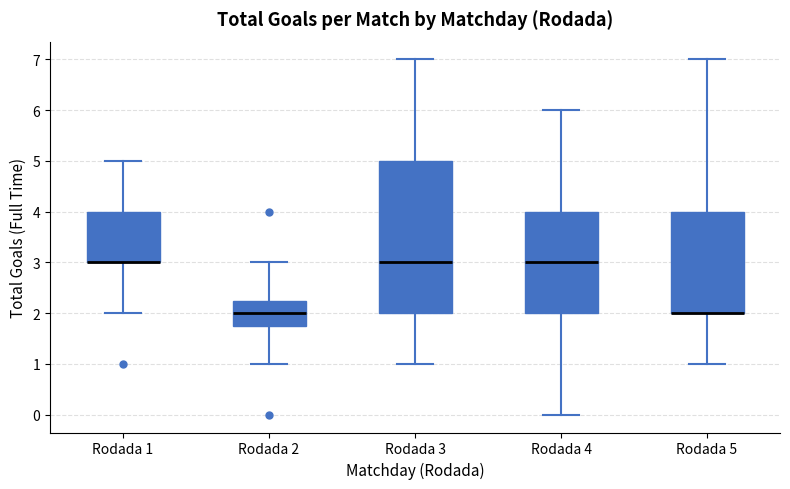

Reading left to right, transcribe this box plot: for each box, give where its median line is, the range the box spans, and where its two whiskers end, as read against the y-axis. The values are not printed on the chart, so give them approximately, as read against the axis.

Rodada 1: median 3.0 (drawn on the box's lower edge), box 3.0 to 4.0, whiskers 2.0 to 5.0
Rodada 2: median 2.0, box 1.8 to 2.3, whiskers 1.0 to 3.0
Rodada 3: median 3.0, box 2.0 to 5.0, whiskers 1.0 to 7.0
Rodada 4: median 3.0, box 2.0 to 4.0, whiskers 0.0 to 6.0
Rodada 5: median 2.0 (drawn on the box's lower edge), box 2.0 to 4.0, whiskers 1.0 to 7.0